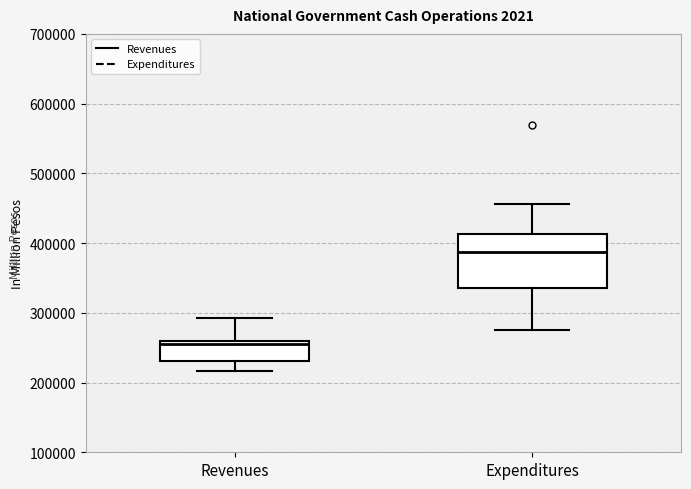

Which box's median line is the highest?

Expenditures